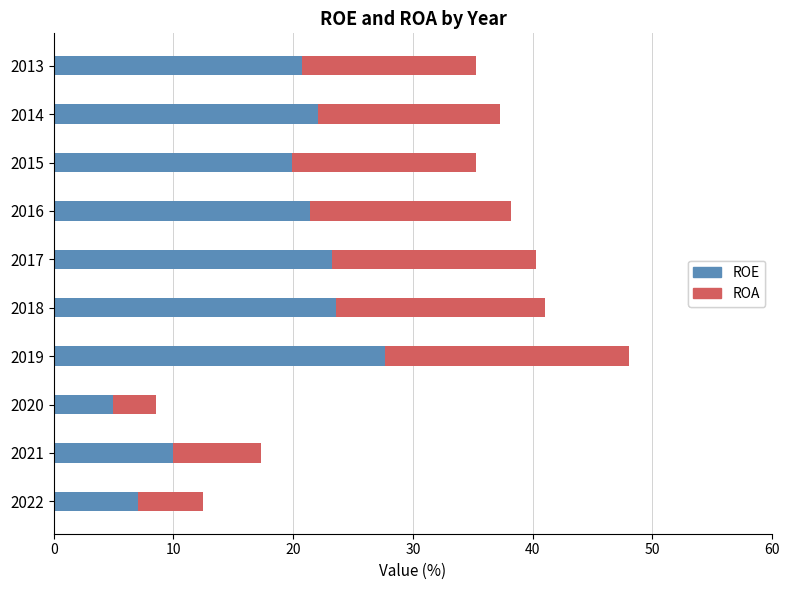

What is the average value of the ROE series?

18.1